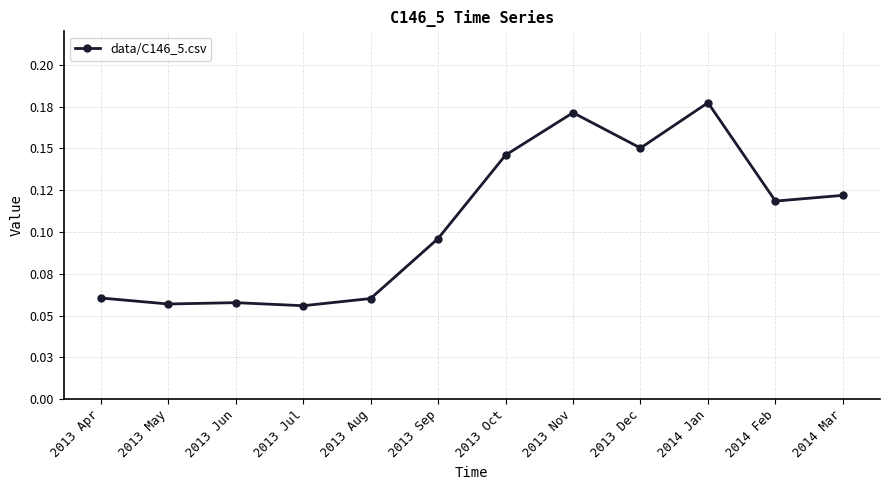

The value at 2014 Jan is 0.2. True or false?

True